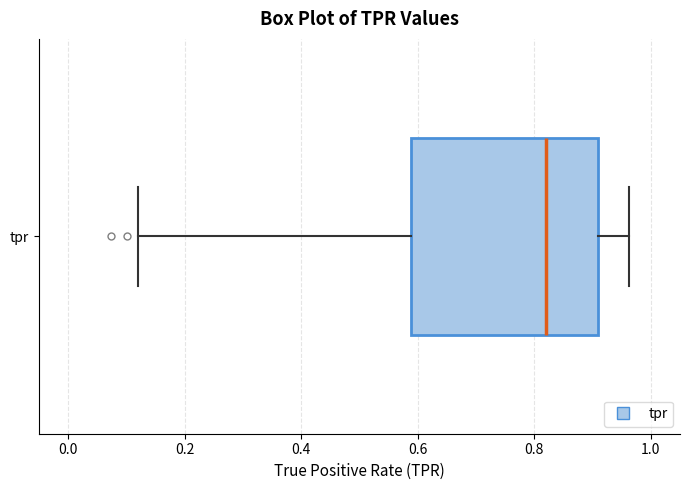

Where does the right whisker of the box for tpr end on the x-axis? The values are not printed on the chart, so give them approximately, as read against the axis.

0.96